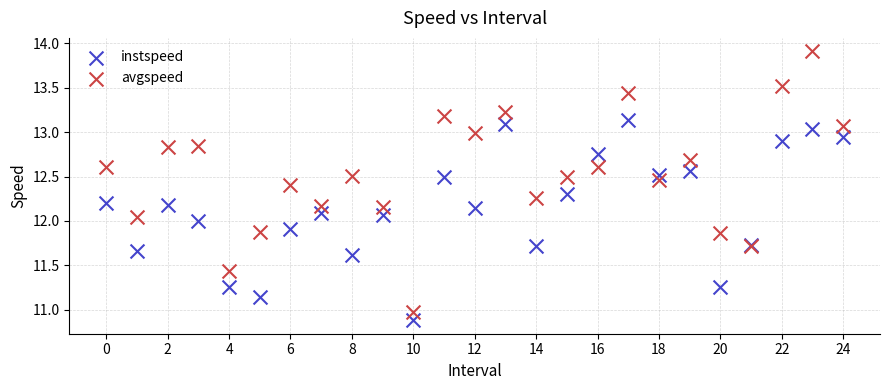

Which series reaches the maximum Y coordinate?

avgspeed